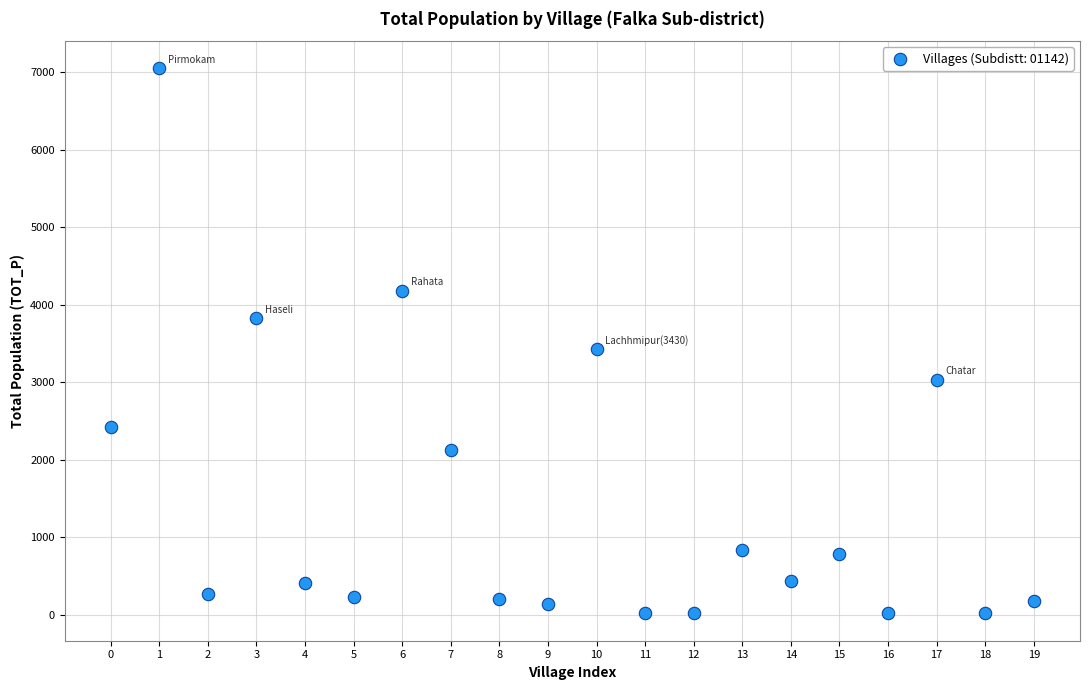

What Y value in the scatter plot is closest to 3534?

3430